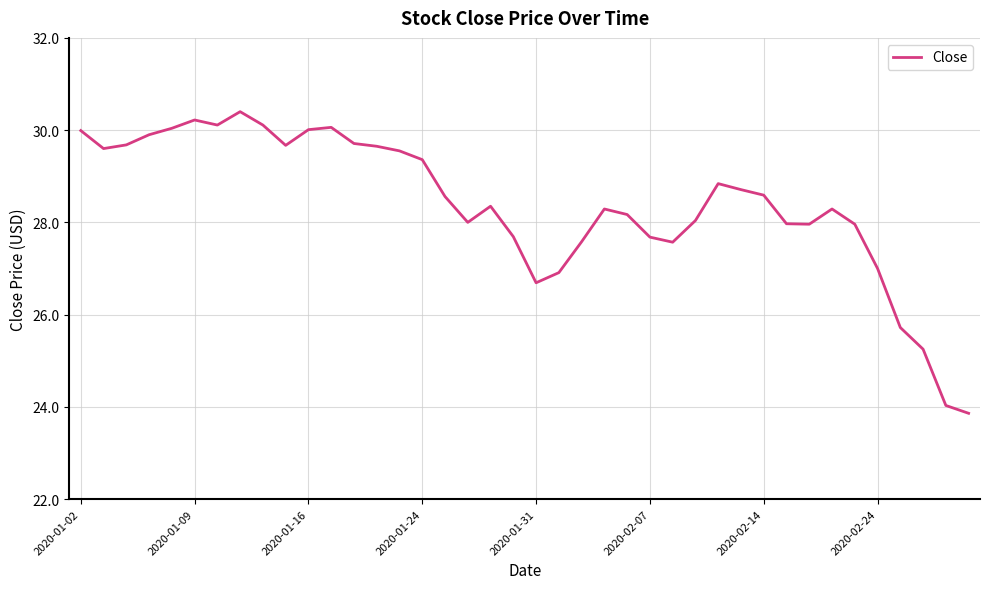

What is the smallest value displayed?

23.9